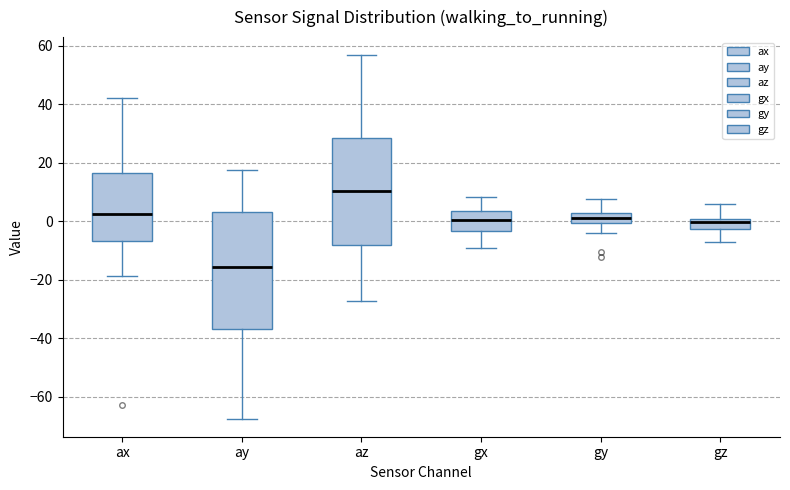

Which box's median line is the lowest?

ay